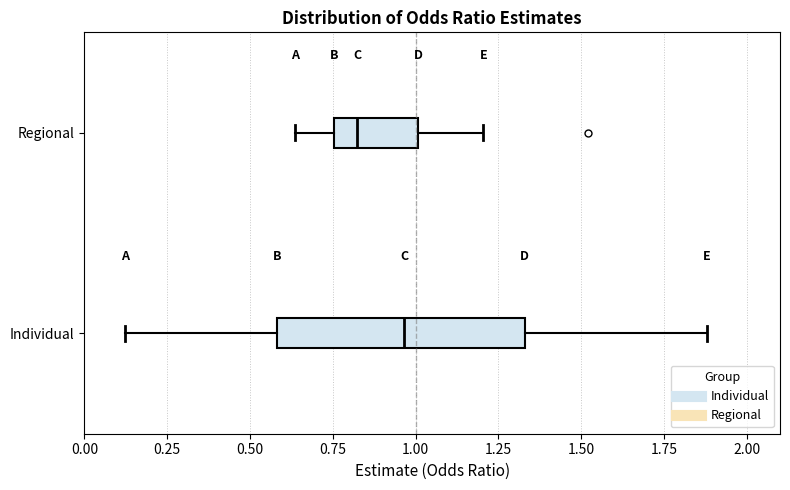

Reading bottom to top, transcribe this box plot: for each box, give where its median line is, the range the box spans, and where its two whiskers end, as read against the x-axis. The values are not printed on the chart, so give them approximately, as read against the axis.

Individual: median 0.95, box 0.60 to 1.35, whiskers 0.10 to 1.90
Regional: median 0.80, box 0.75 to 1.00, whiskers 0.65 to 1.20